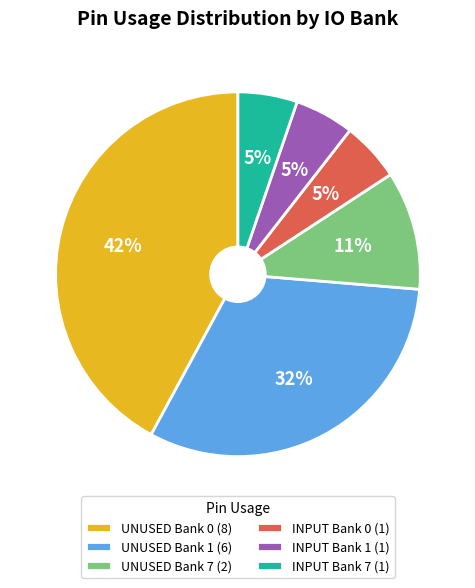

The UNUSED Bank 7 (2) slice represents 11% of the pie. True or false?

True